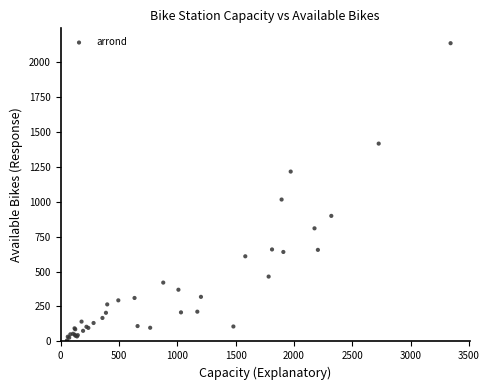

What Y value in the scatter plot is closest to 1070?

1015